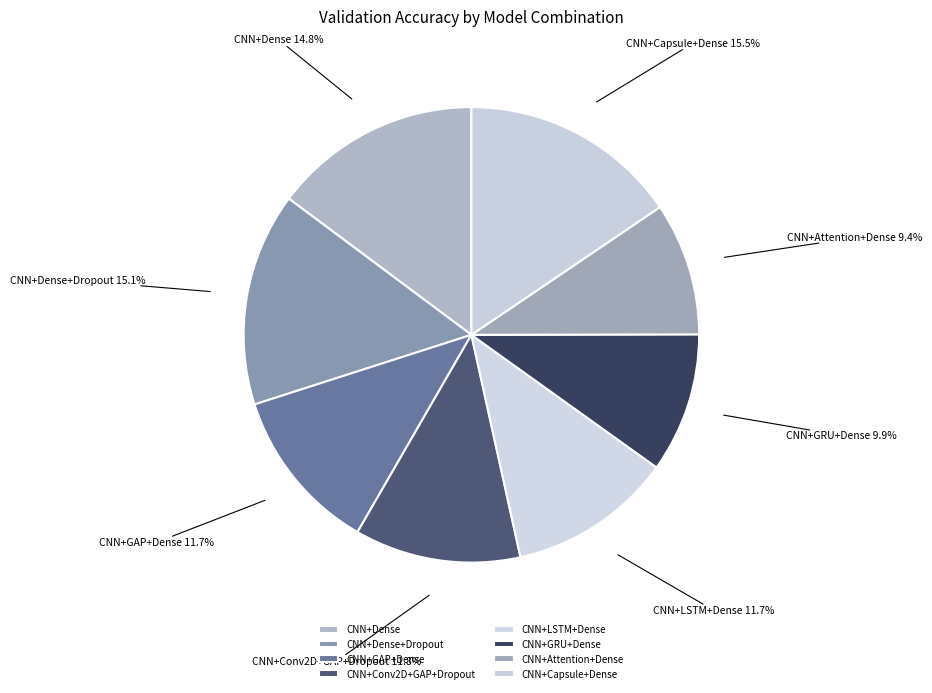

Which has a higher value, CNN+Capsule+Dense or CNN+GAP+Dense?

CNN+Capsule+Dense